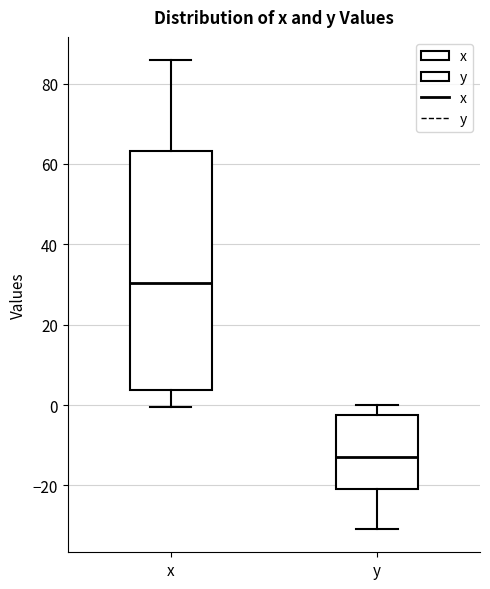

Reading left to right, read every box against the y-axis: the position of its median line, the range the box covers, and the ends of its whiskers. The values are not printed on the chart, so give them approximately, as read against the axis.

x: median 30, box 4 to 64, whiskers 0 to 86
y: median -12, box -20 to -2, whiskers -30 to 0